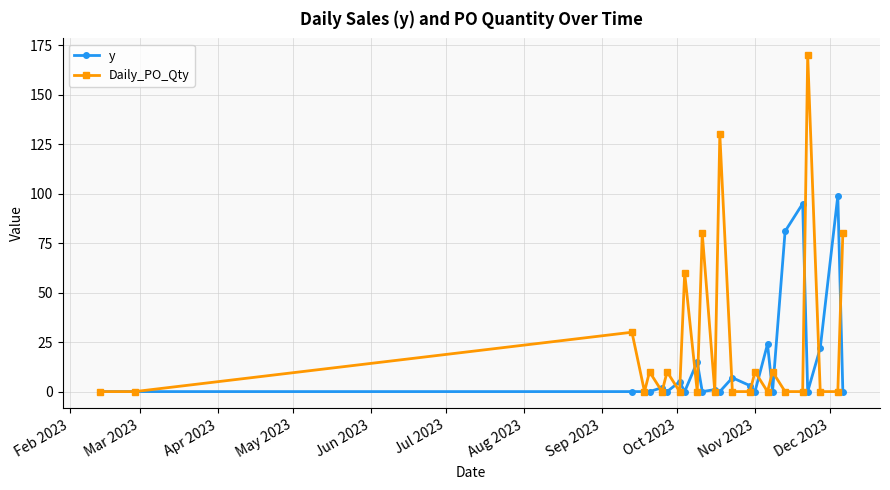

How many categories are shown in the chart?

24